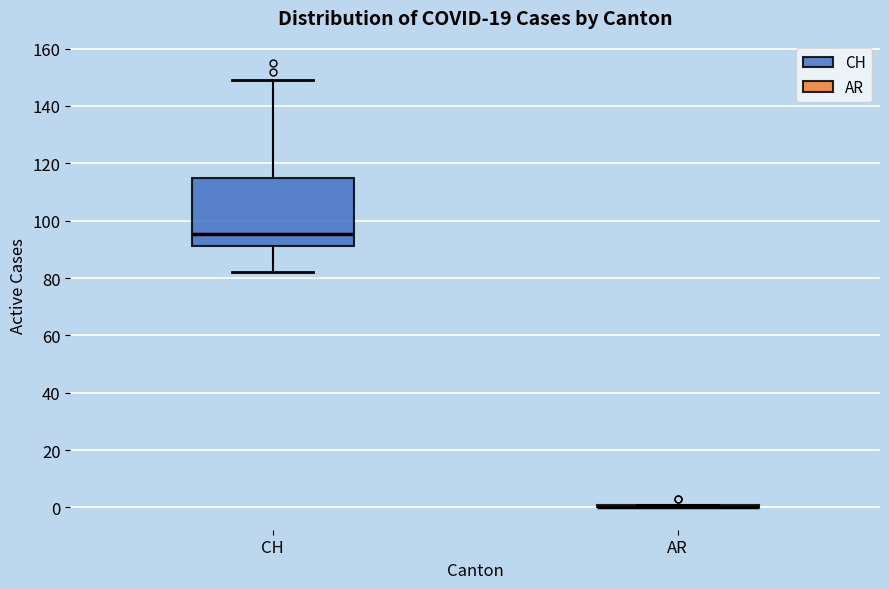

Reading left to right, read every box against the y-axis: the position of its median line, the range the box covers, and the ends of its whiskers. The values are not printed on the chart, so give them approximately, as read against the axis.

CH: median 96, box 92 to 114, whiskers 82 to 150
AR: box collapsed to a line at 0, whiskers 0 to 2